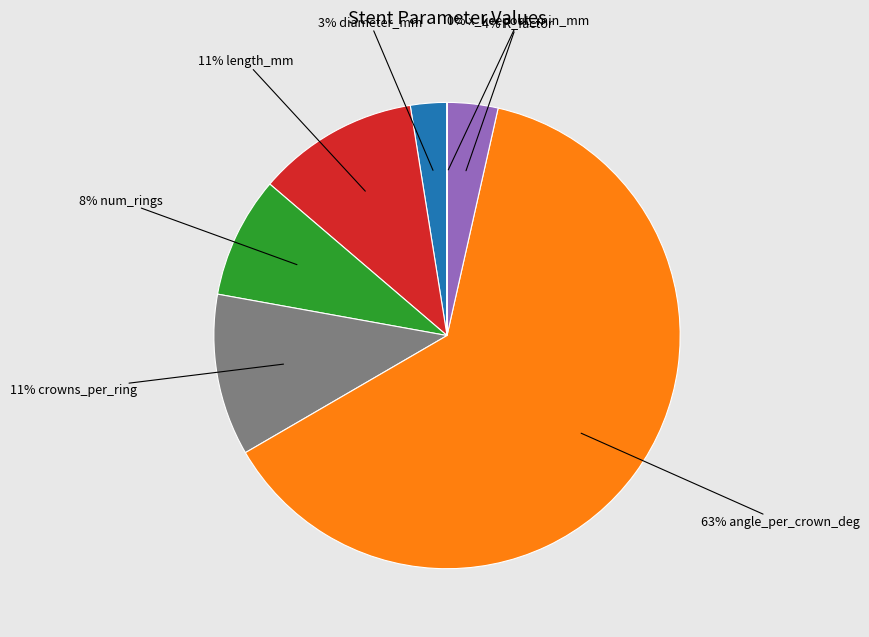

Is there a majority slice in this chart?

Yes